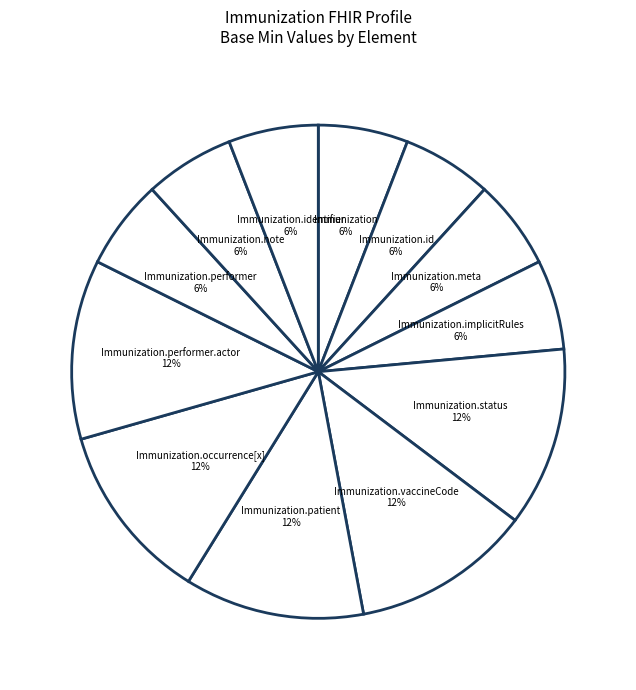

What is the ratio of the value at Immunization.status to the value at Immunization.meta?

2.0